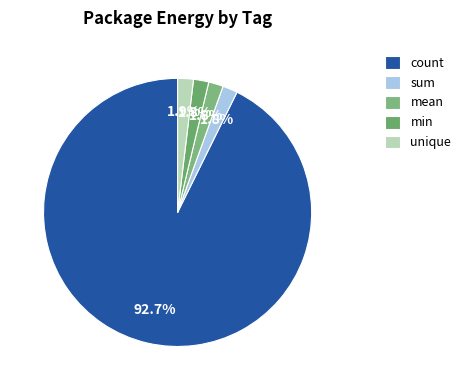

Is there a majority slice in this chart?

Yes